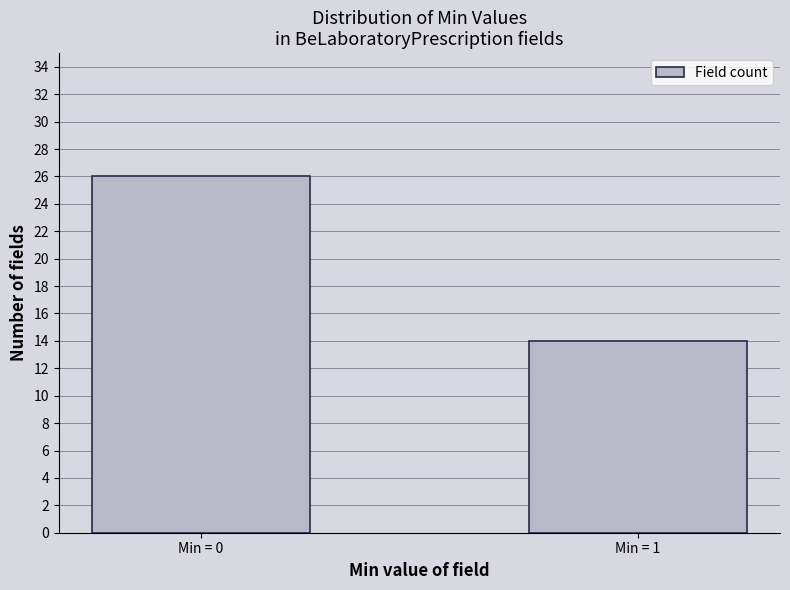

Reading left to right, extract all data points from this chart.

Min = 0=26	Min = 1=14